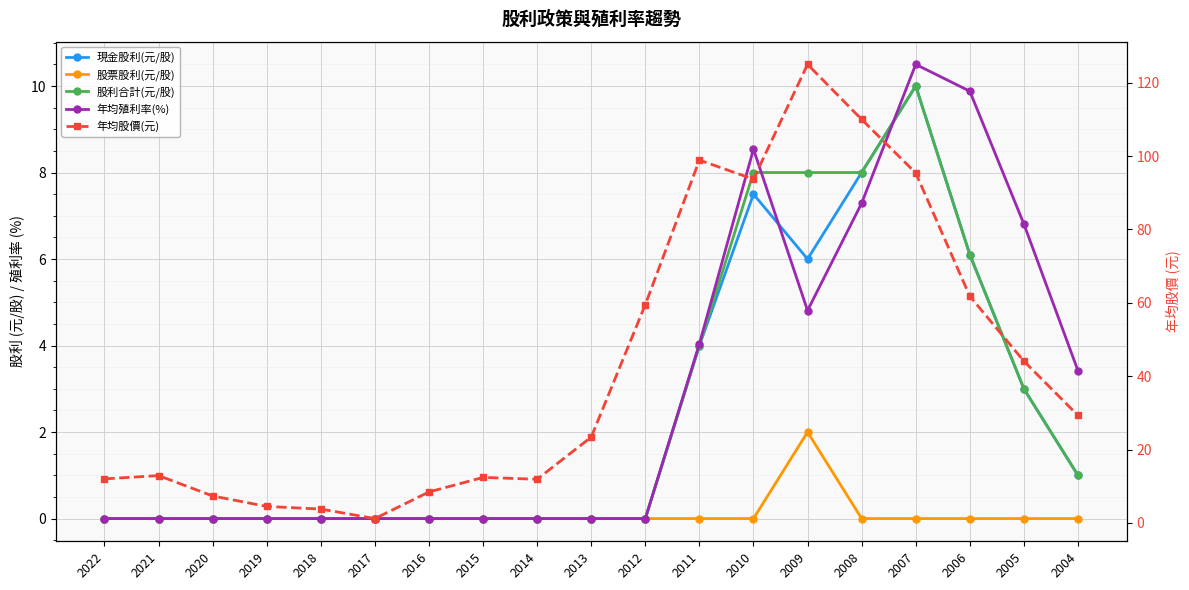

What is the difference between the maximum and minimum values in the 年均殖利率(%) series?

10.5